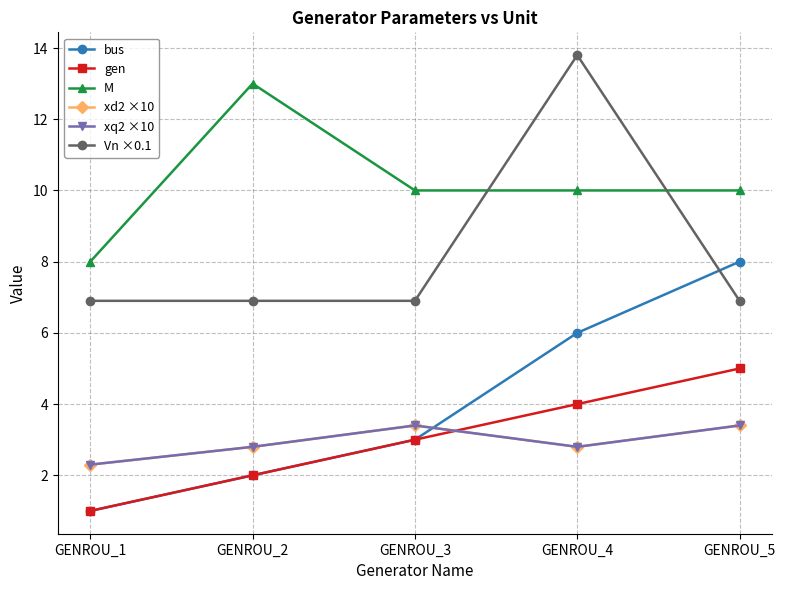

What are all the series names shown in the legend?

bus, gen, M, xd2 ×10, xq2 ×10, Vn ×0.1